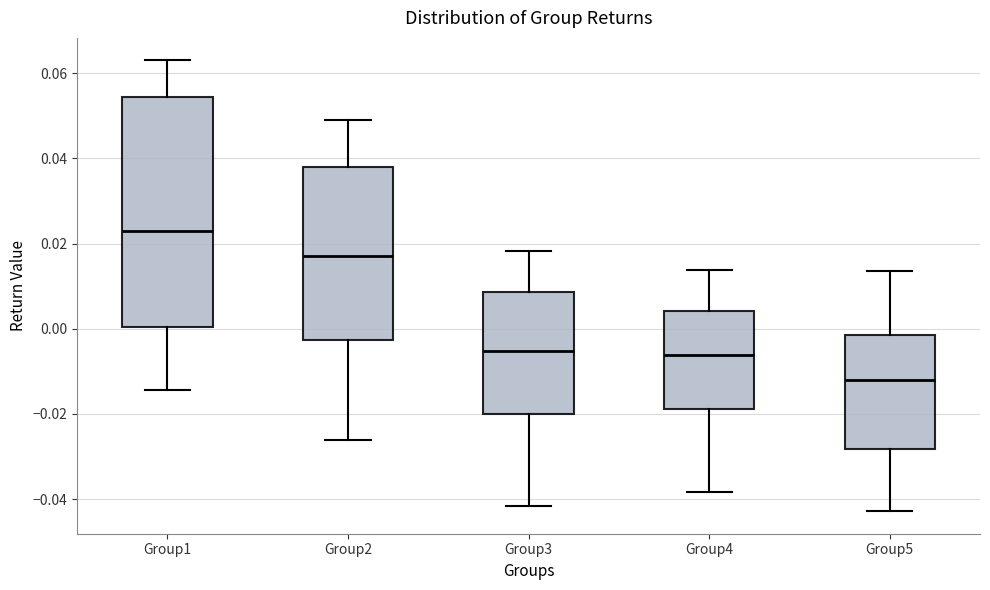

Comparing the boxes themselves (not the whiskers), which one is the tallest?

Group1